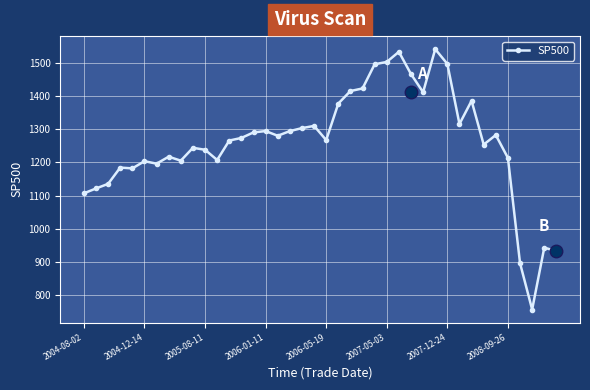

What is the difference between the maximum and minimum values?

784.4